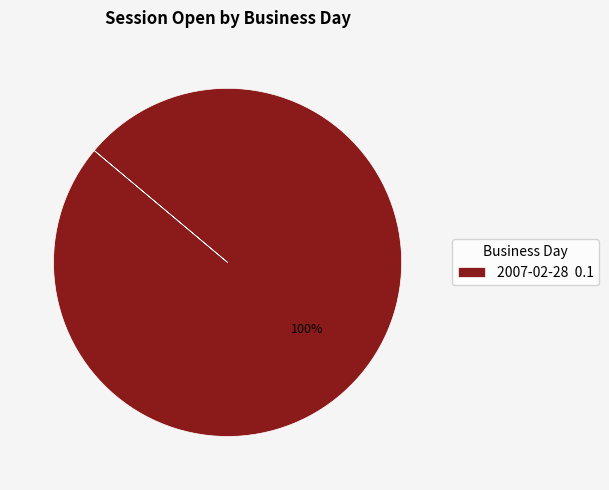

Rank the categories by value from lowest to highest.

2007-02-28 0.1